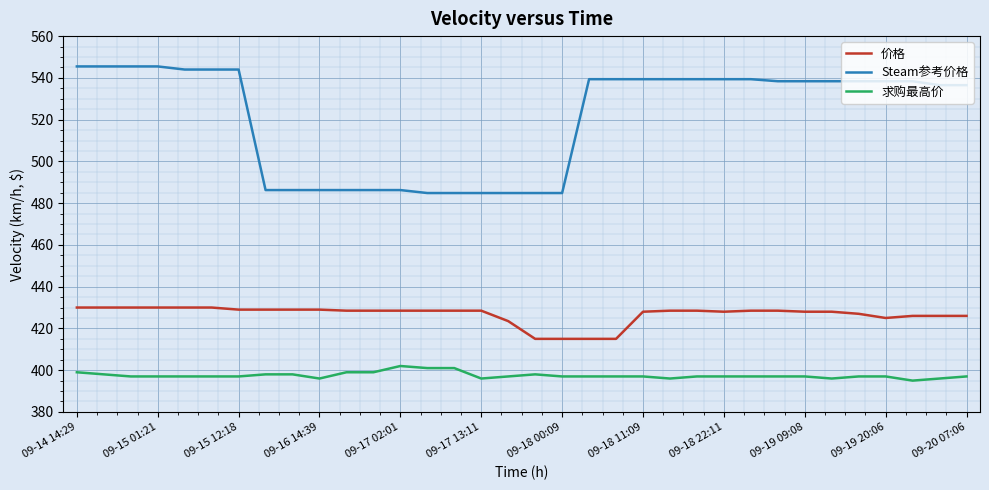

Count the 求购最高价 values in the range 397 to 398.

22